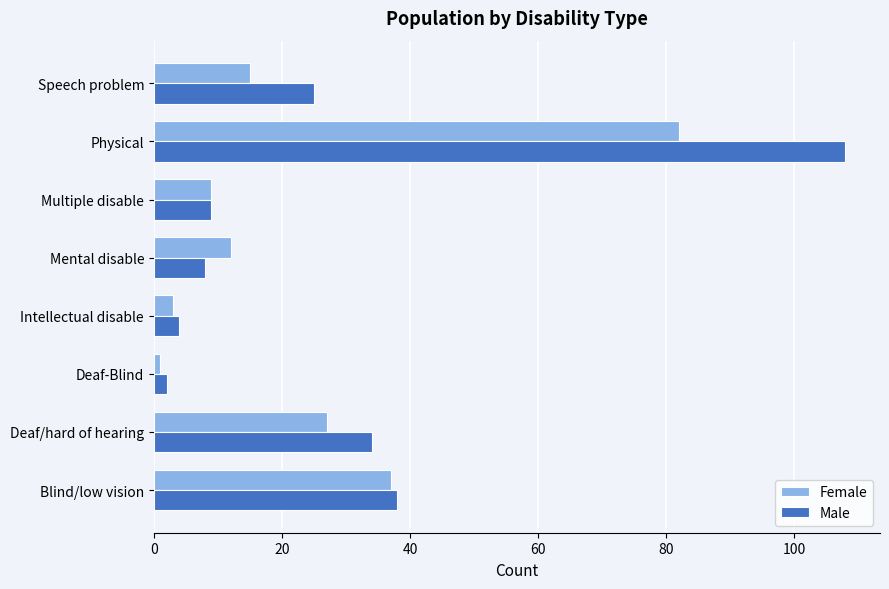

At which label does Male reach its peak?

Physical